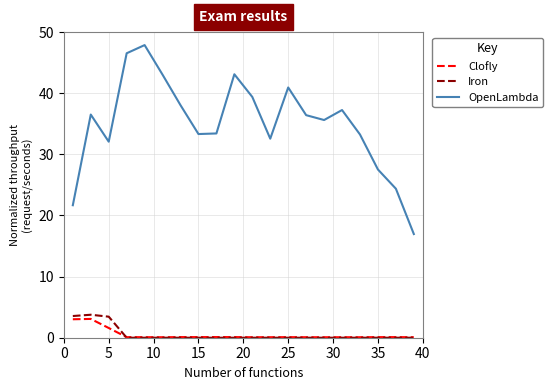

Which series has the largest total across all categories?

OpenLambda